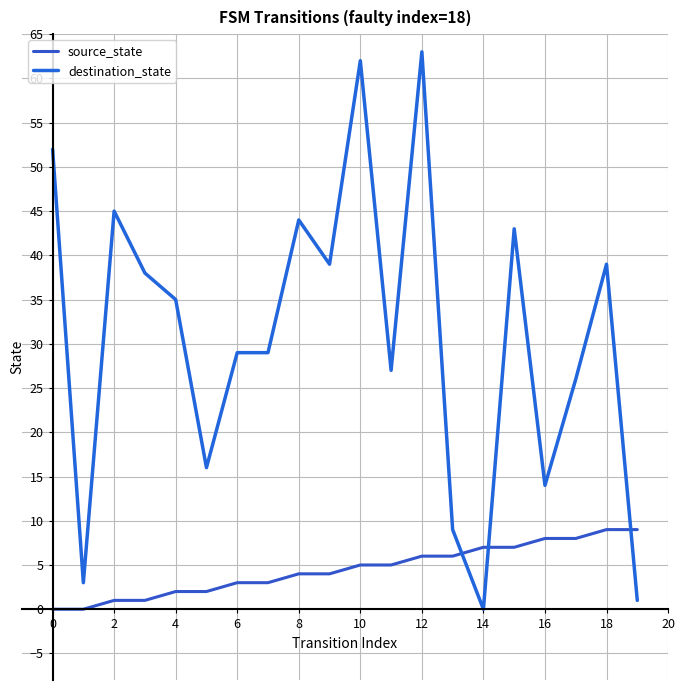

Does the chart display data point markers on the line(s)?

No